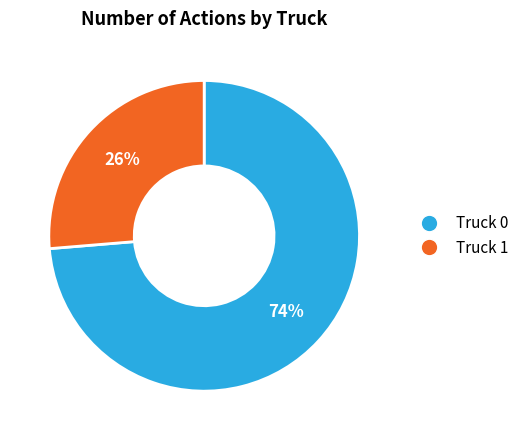

Is the sum of Truck 0 and Truck 1 greater than half?

Yes